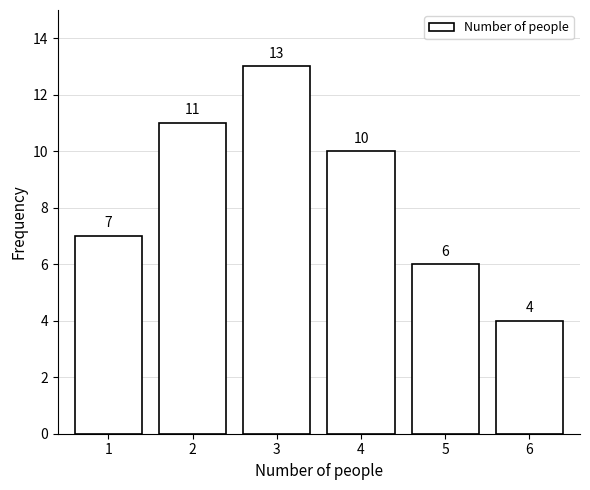

Reading left to right, list all the values displayed in this chart.

1=7	2=11	3=13	4=10	5=6	6=4